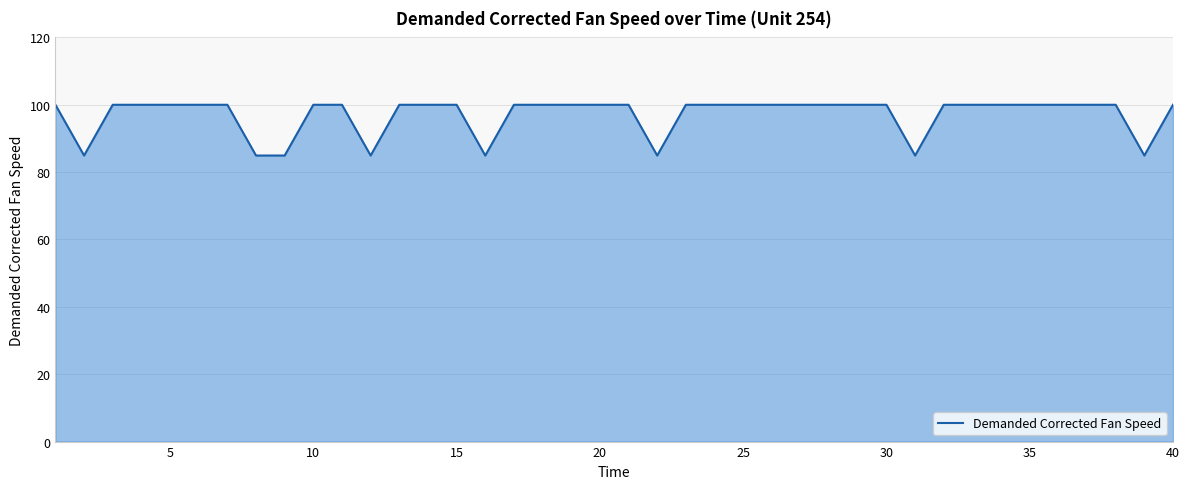

What is the minimum value shown in the chart?

84.9